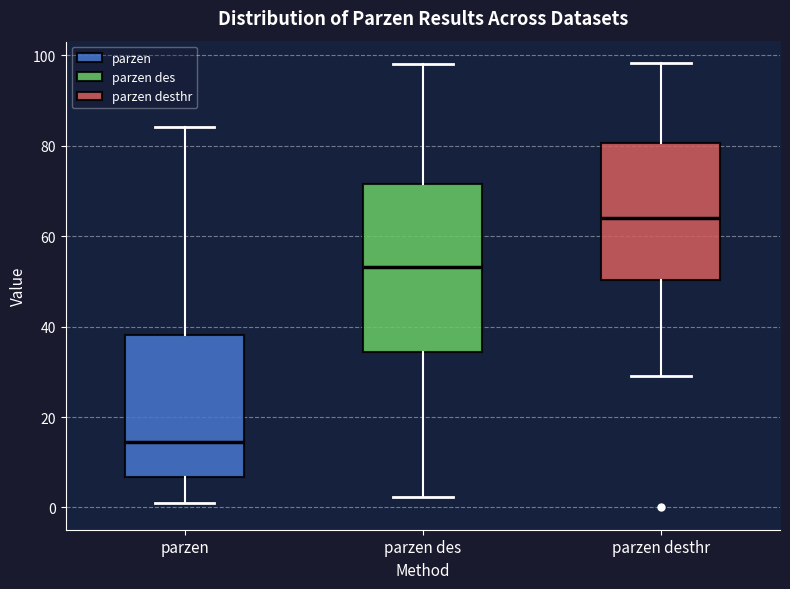

Where is the lower edge of the box for parzen on the y-axis? The values are not printed on the chart, so give them approximately, as read against the axis.

6